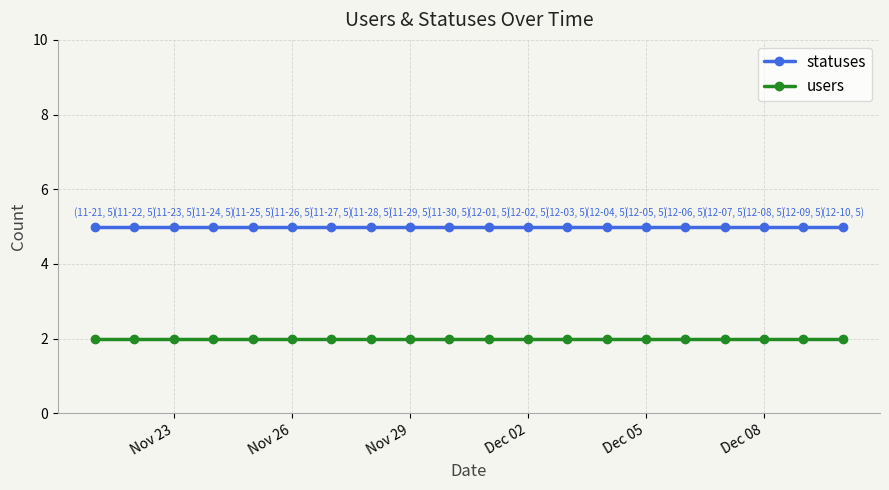

How many lines are shown in the chart?

2